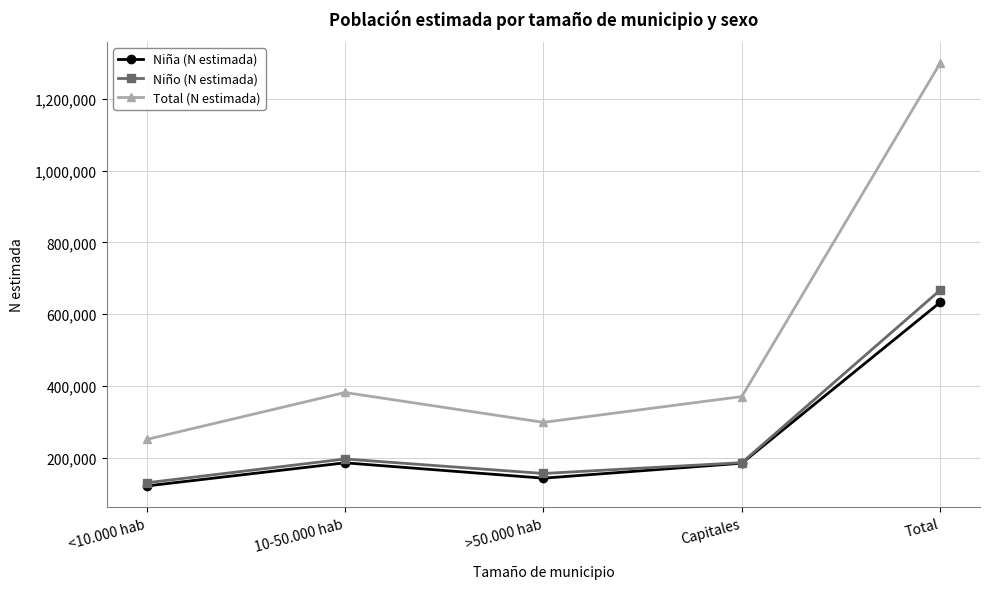

What are all the series names shown in the legend?

Niña (N estimada), Niño (N estimada), Total (N estimada)